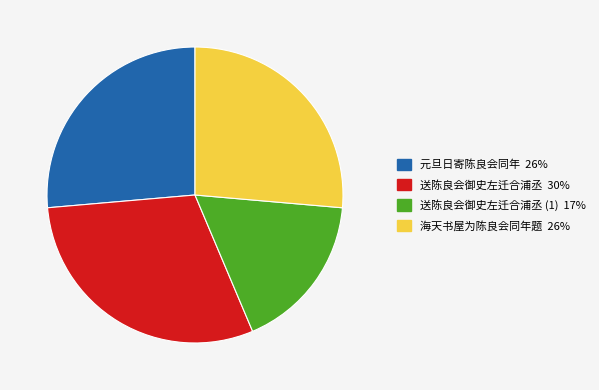

Is there a majority slice in this chart?

No